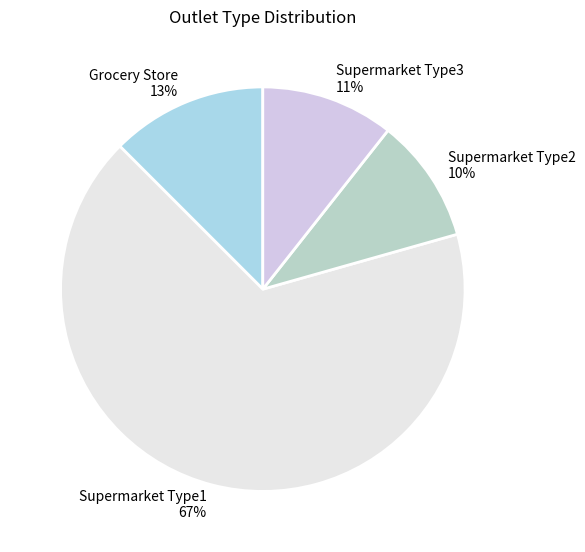

The Grocery Store slice represents 4% of the pie. True or false?

False